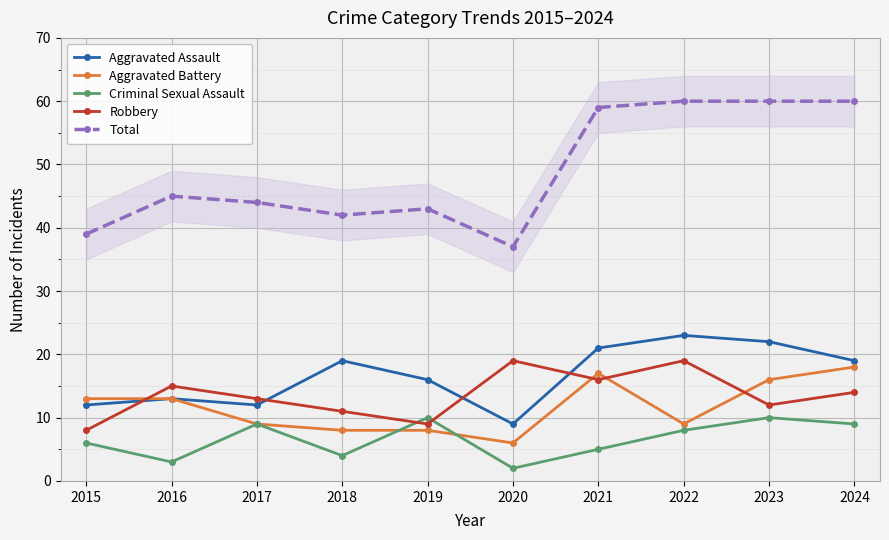

At which label does Aggravated Assault reach its peak?

2022